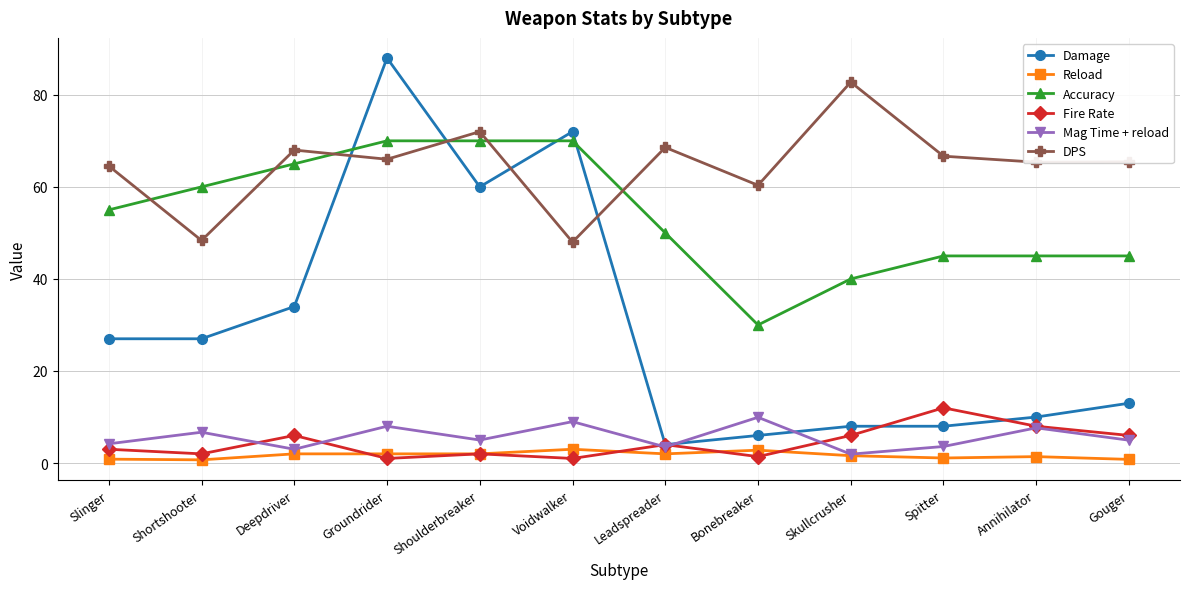

What is the label of the 1st point from the left?

Slinger